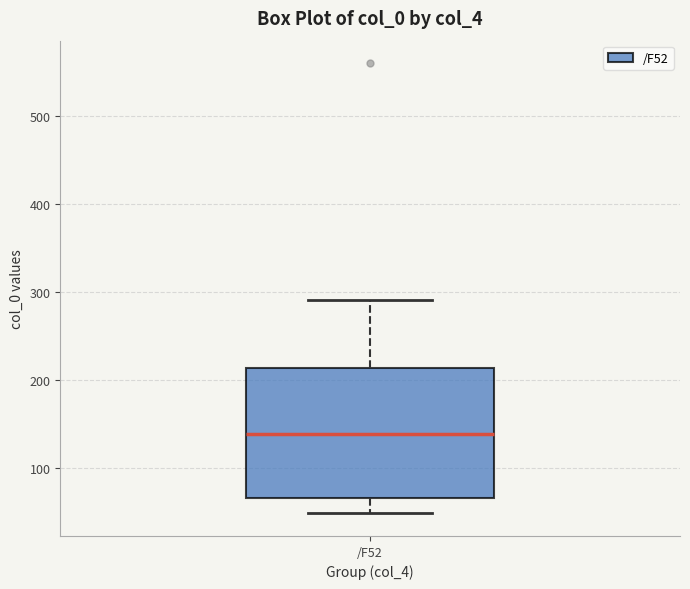

Read this box plot against the y-axis: the position of the median line, the range covered by the box, and the ends of both whiskers. The values are not printed on the chart, so give them approximately, as read against the axis.

median 140, box 70 to 210, whiskers 50 to 290